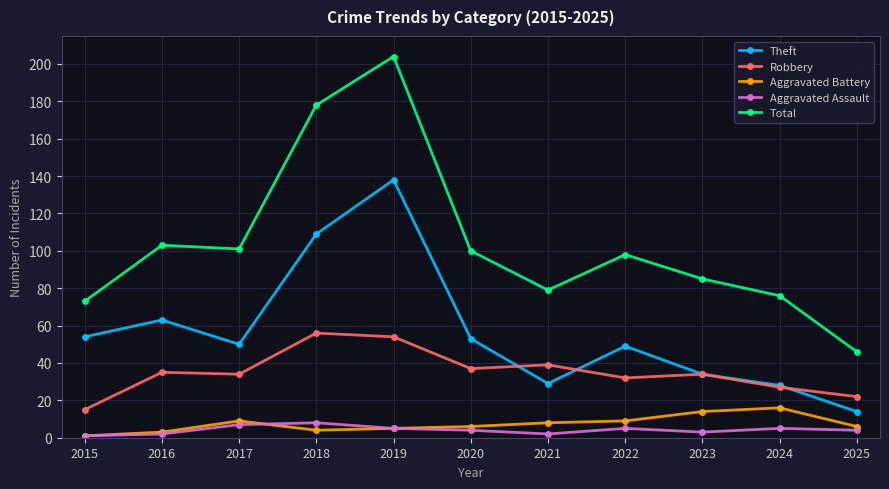

The Robbery series shows 56 at 2018. True or false?

True